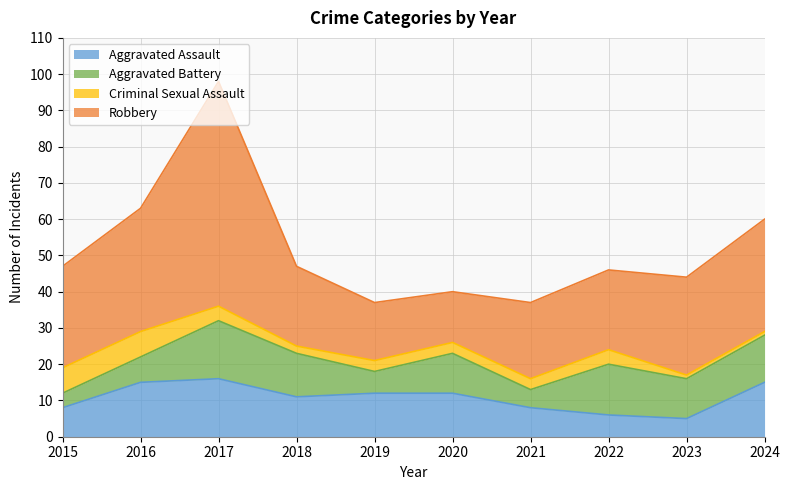

Which series changed the most between 2016 and 2022?

Robbery